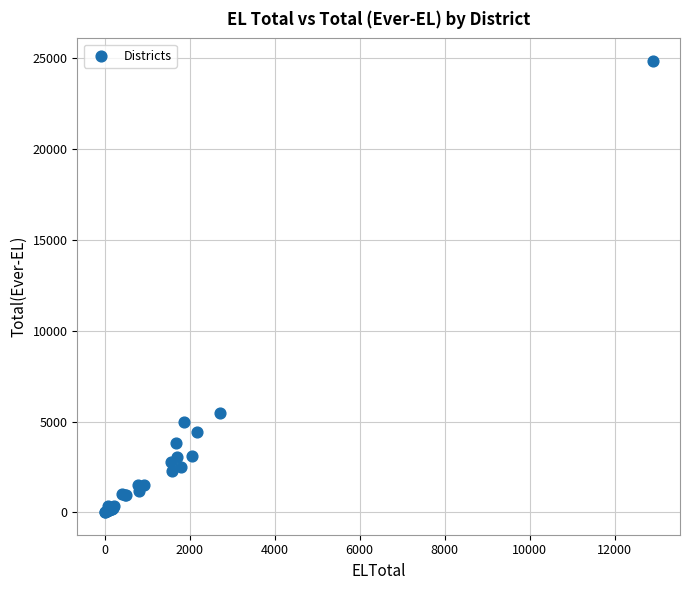

What Y value in the scatter plot is closest to 12435?

5449